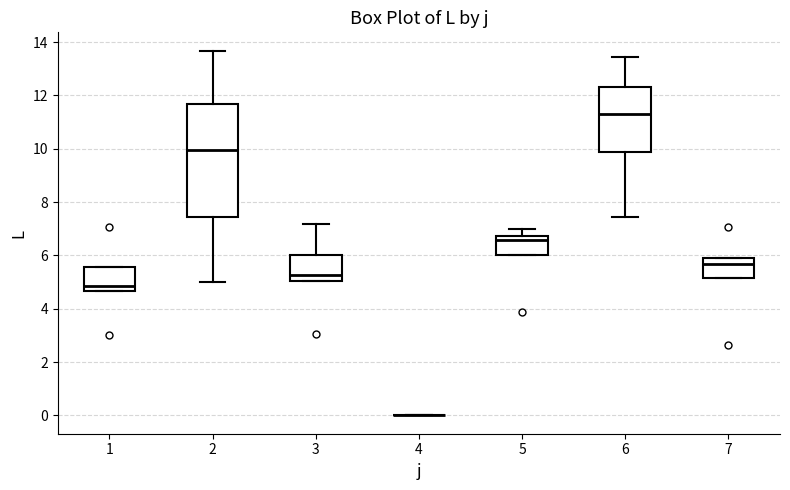

Which box is the tallest, from its lower edge to its upper edge?

2